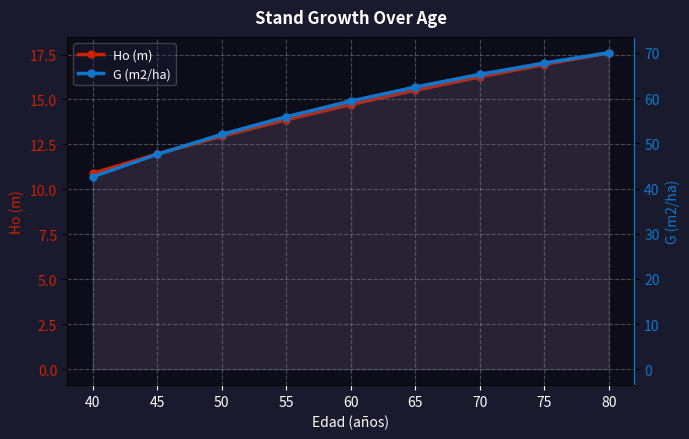

True or false: G (m2/ha) and Ho (m) intersect in this chart.

False